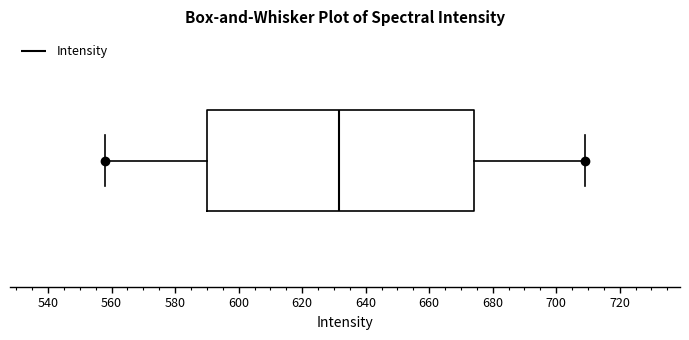

Where is the left edge of the box on the x-axis? The values are not printed on the chart, so give them approximately, as read against the axis.

590